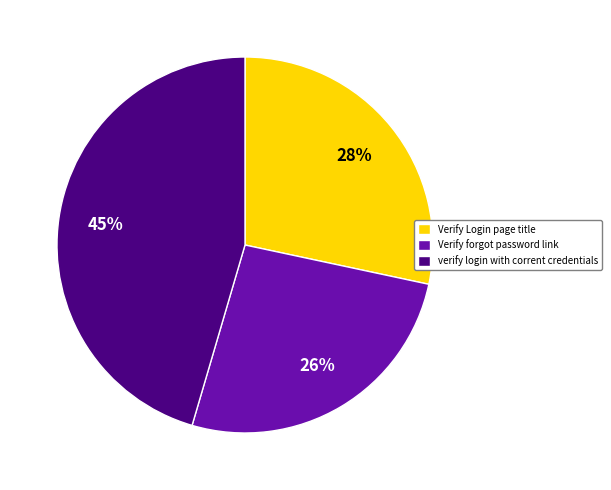

Is it true that verify login with corrent credentials is 45% of the pie?

True